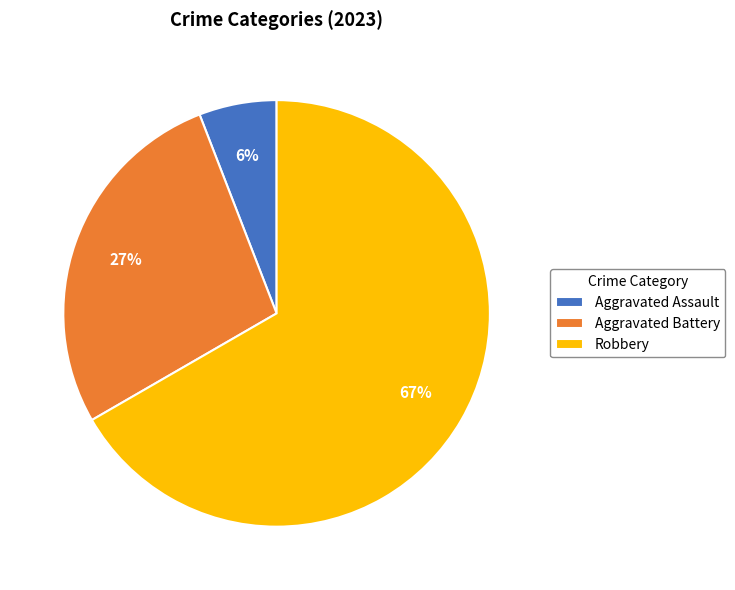

To the nearest percent, what is the difference between the largest and smallest slice percentages?

61%